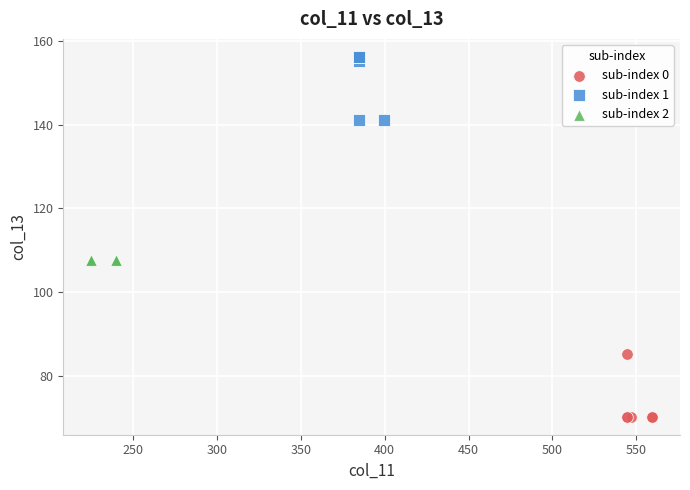

Which series contains the highest Y value?

sub-index 1